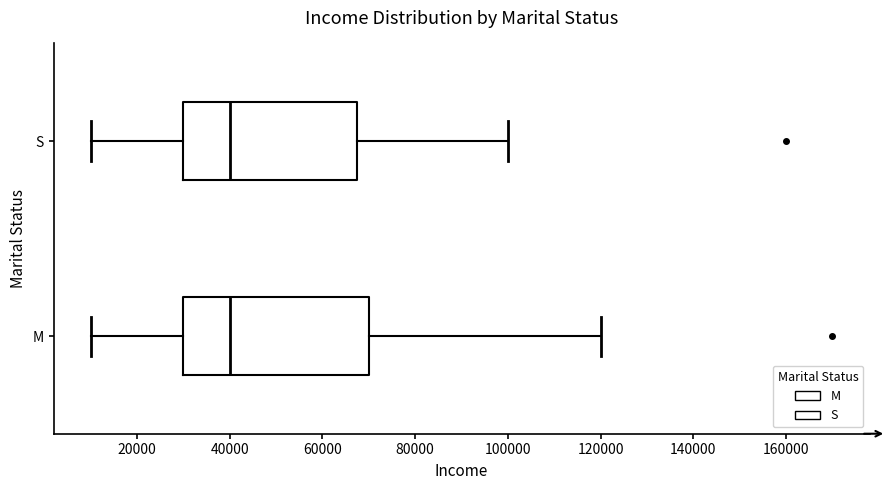

Reading bottom to top, transcribe this box plot: for each box, give where its median line is, the range the box spans, and where its two whiskers end, as read against the x-axis. The values are not printed on the chart, so give them approximately, as read against the axis.

M: median 40000, box 30000 to 70000, whiskers 10000 to 120000
S: median 40000, box 30000 to 68000, whiskers 10000 to 100000